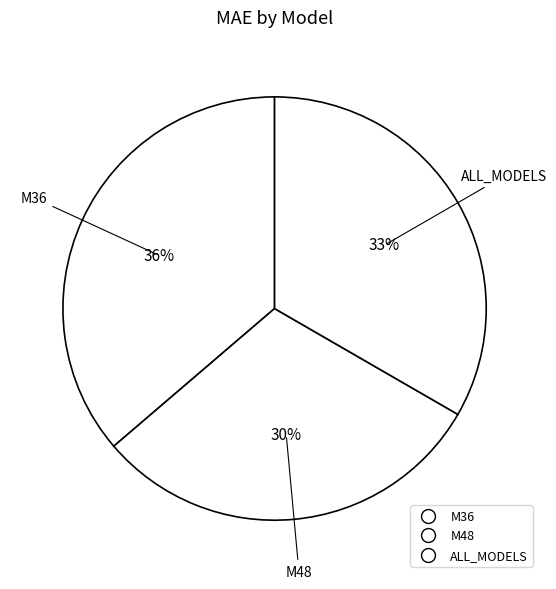

Rank the categories by value from lowest to highest.

M48, ALL_MODELS, M36